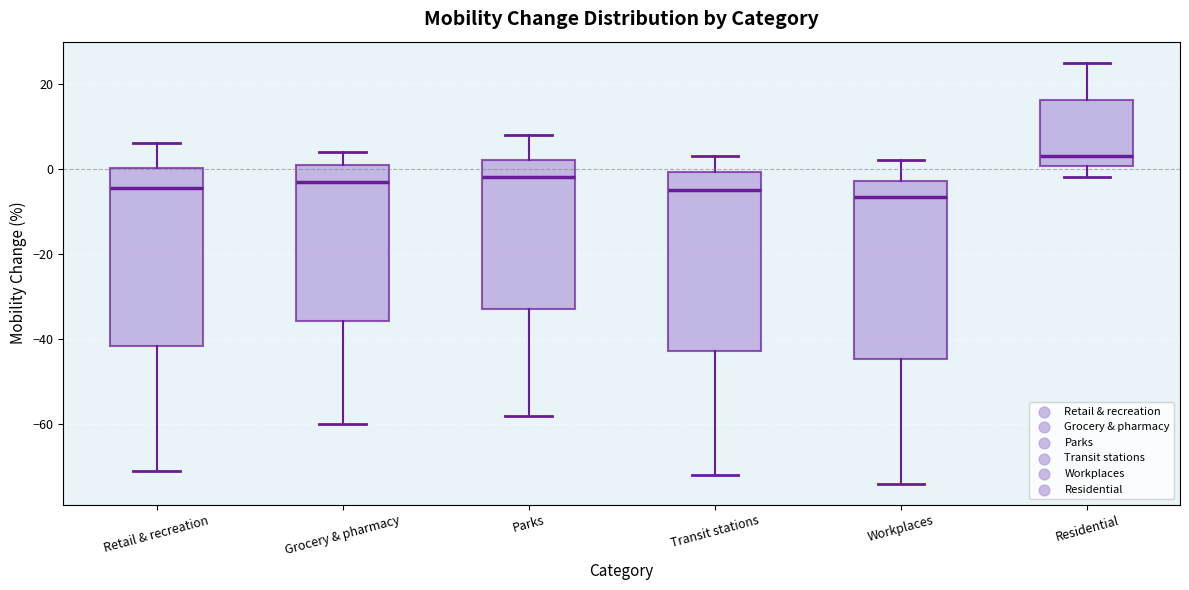

Where does the median line of the box for Retail & recreation sit on the y-axis? The values are not printed on the chart, so give them approximately, as read against the axis.

-4